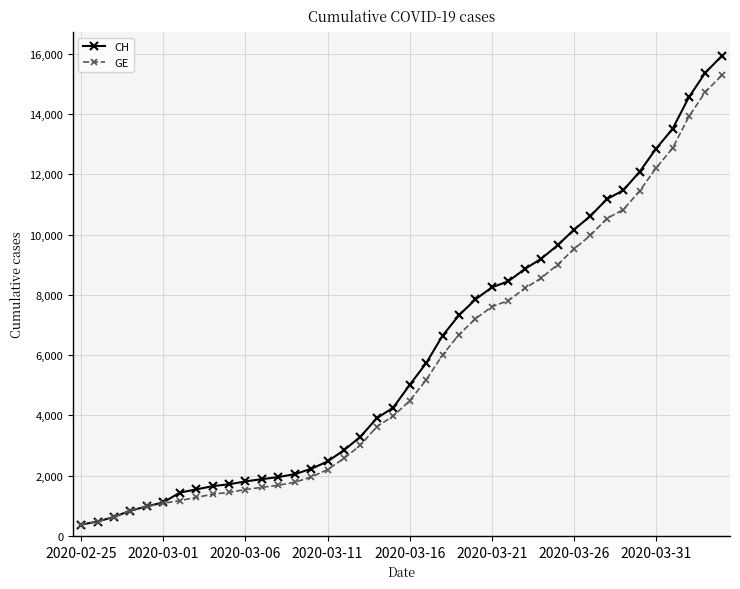

What is the value of the CH point at the 25th from the left?

7847